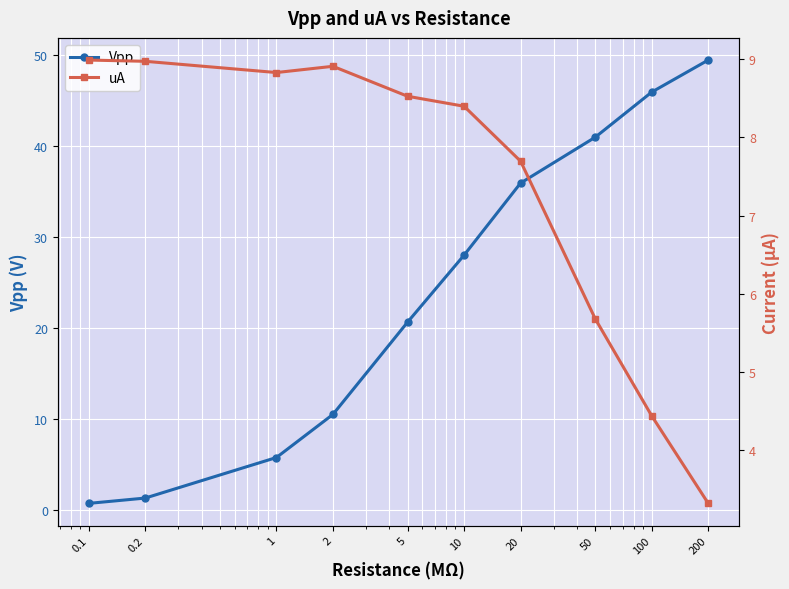

True or false: uA has more than 0 points higher than both neighbors.

True